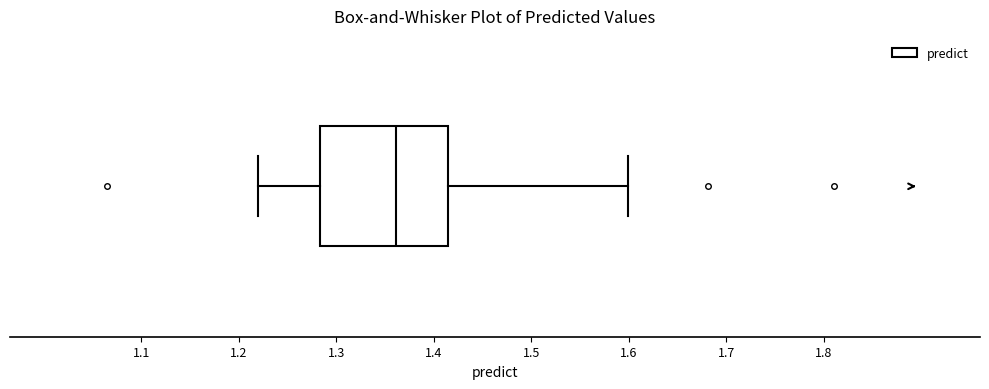

Read this box plot against the x-axis: the position of the median line, the range covered by the box, and the ends of both whiskers. The values are not printed on the chart, so give them approximately, as read against the axis.

median 1.36, box 1.28 to 1.41, whiskers 1.22 to 1.60